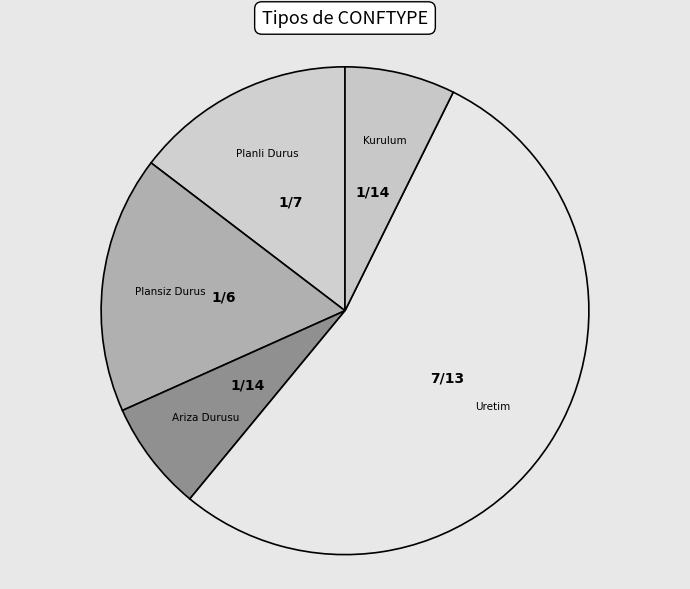

What is the largest slice in the pie chart?

Uretim